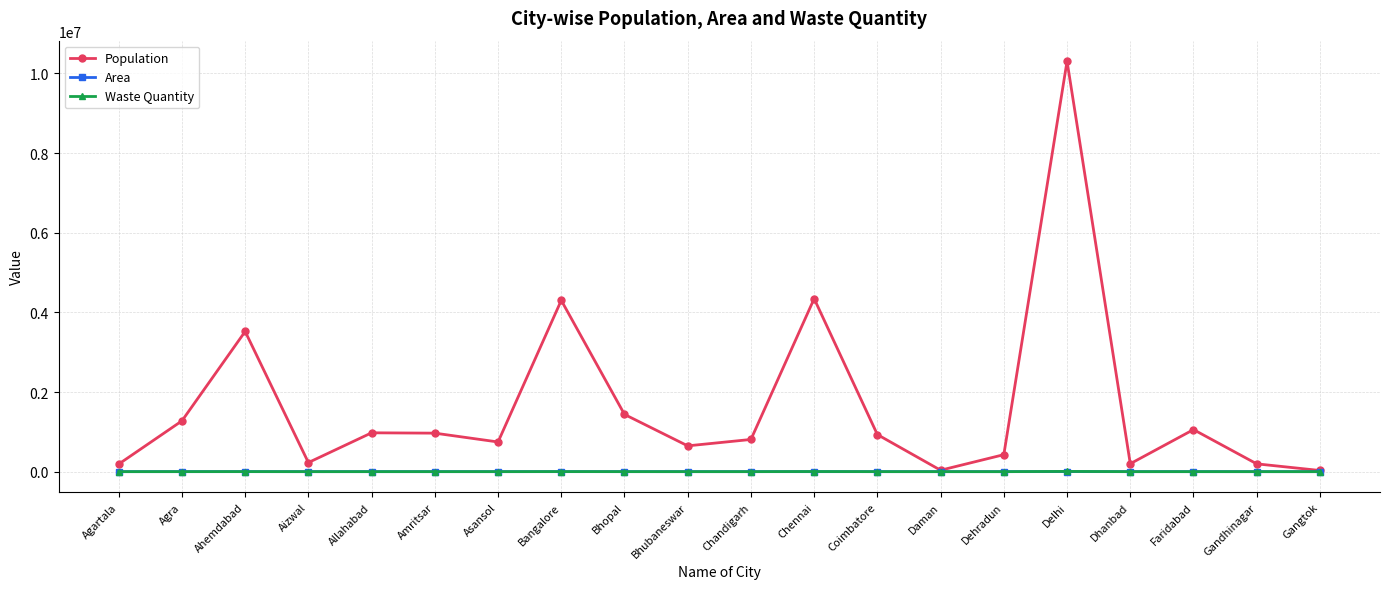

At which category is the sum across all series the highest?

Delhi